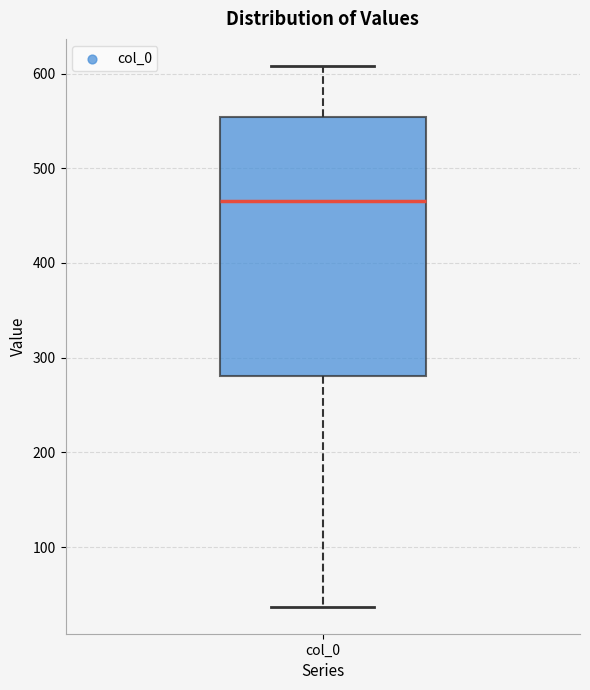

Read this box plot against the y-axis: the position of the median line, the range covered by the box, and the ends of both whiskers. The values are not printed on the chart, so give them approximately, as read against the axis.

median 470, box 280 to 550, whiskers 40 to 610